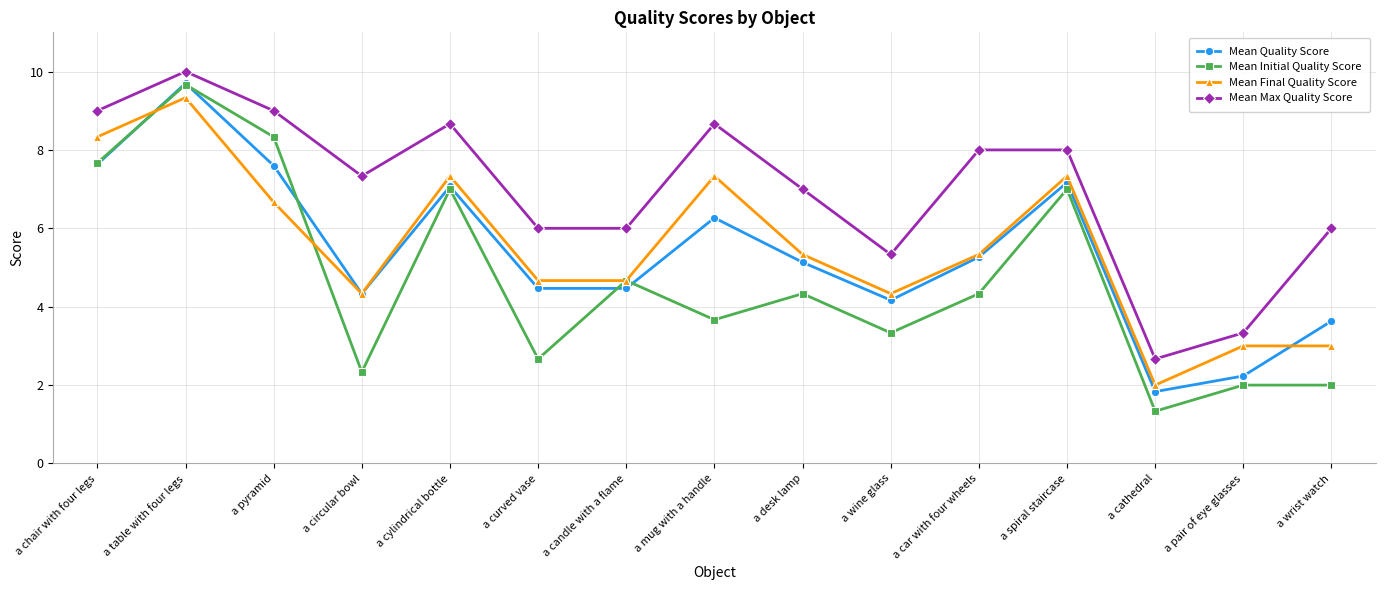

The value of Mean Quality Score at a wine glass is 5.8. True or false?

False